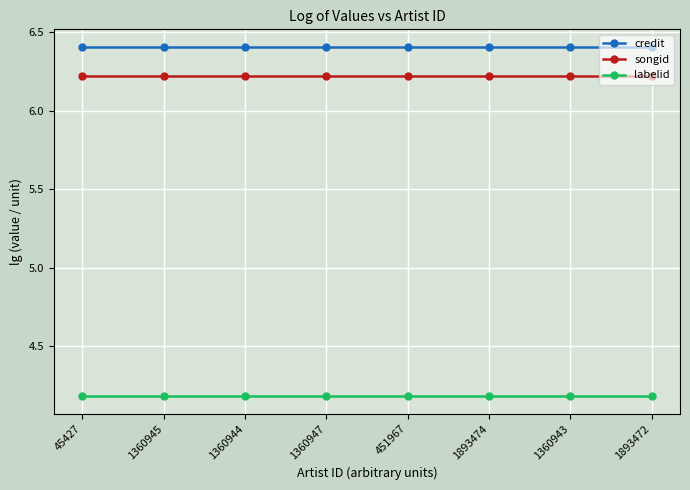

What is the lowest value of the credit series?

6.4